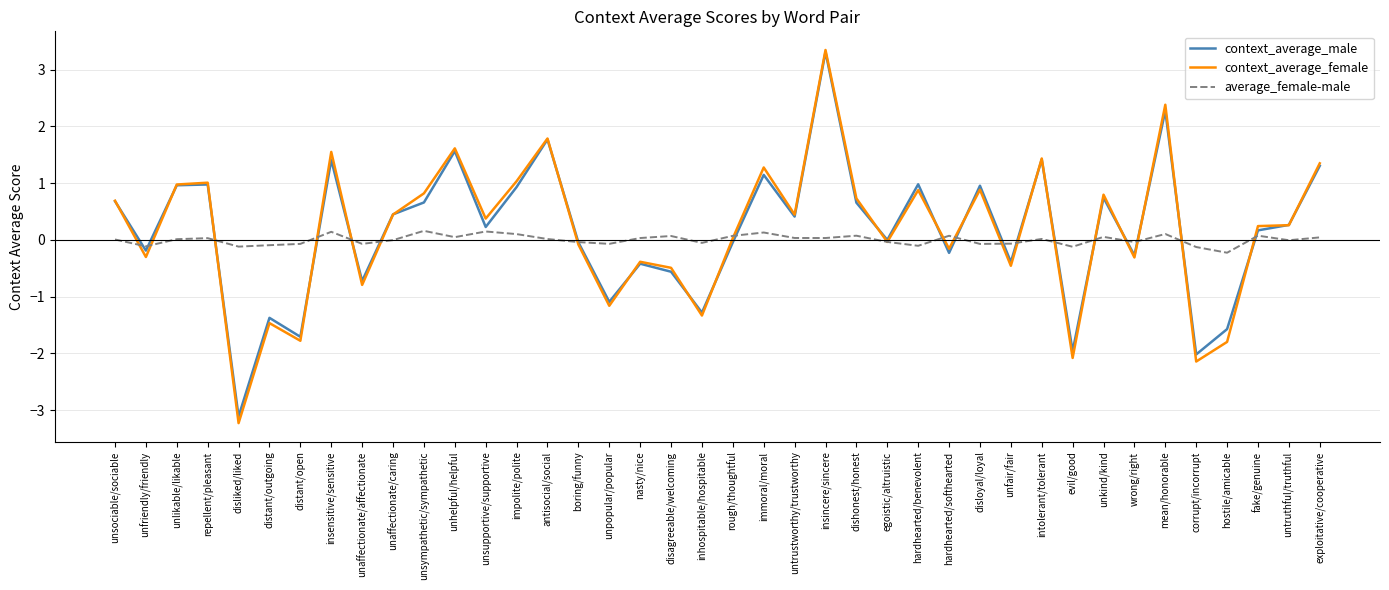

What position from the right is antisocial/social?

26